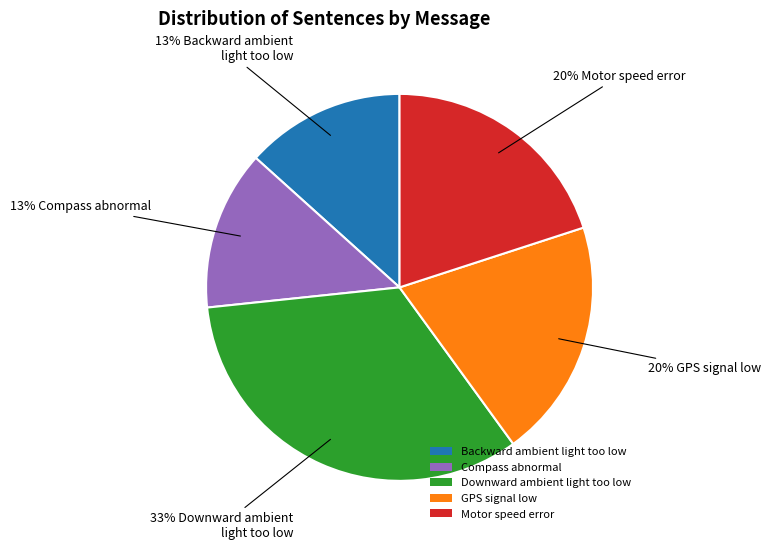

Does Motor speed error account for over 50% of the chart?

No